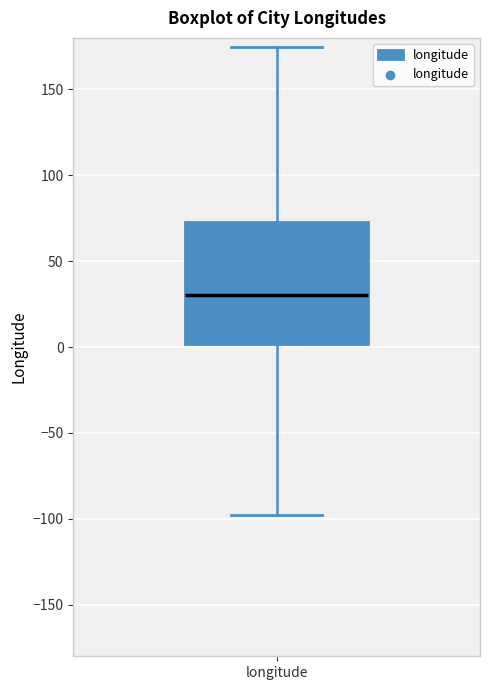

Read this box plot against the y-axis: the position of the median line, the range covered by the box, and the ends of both whiskers. The values are not printed on the chart, so give them approximately, as read against the axis.

median 30, box 0 to 75, whiskers -100 to 175